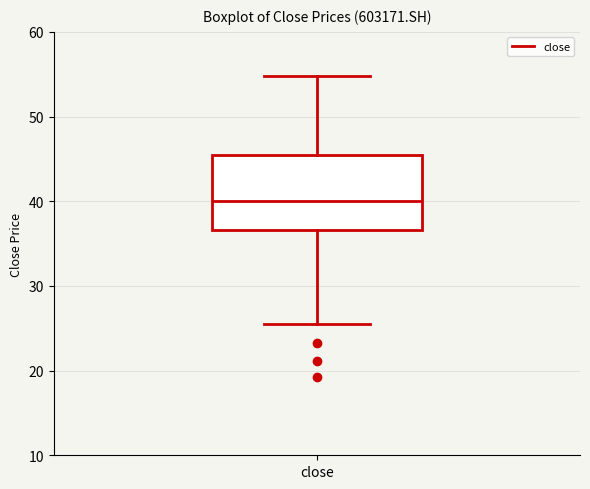

Read this box plot against the y-axis: the position of the median line, the range covered by the box, and the ends of both whiskers. The values are not printed on the chart, so give them approximately, as read against the axis.

median 40, box 37 to 45, whiskers 26 to 55